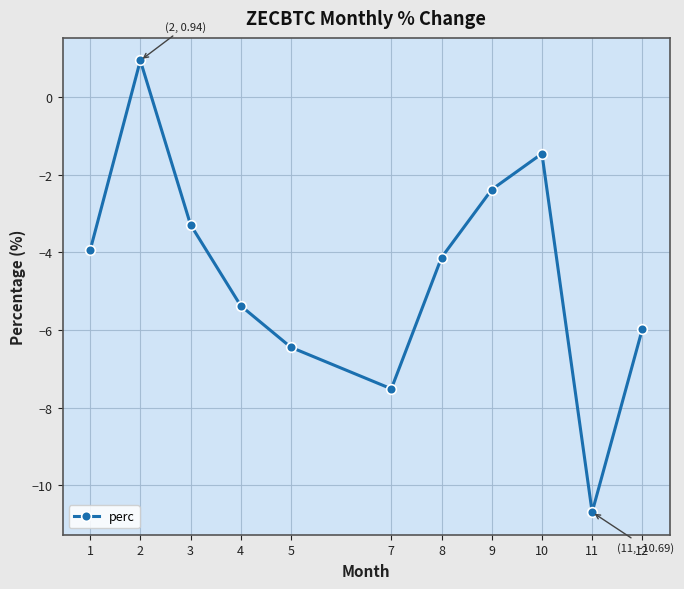

What is the change in value from 3 to 9?

+0.9